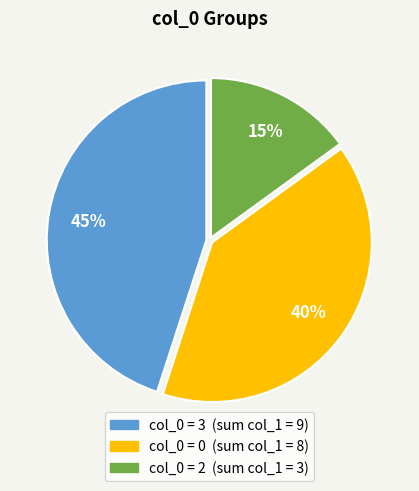

To the nearest percent, what is the difference between the largest and smallest slice percentages?

30%